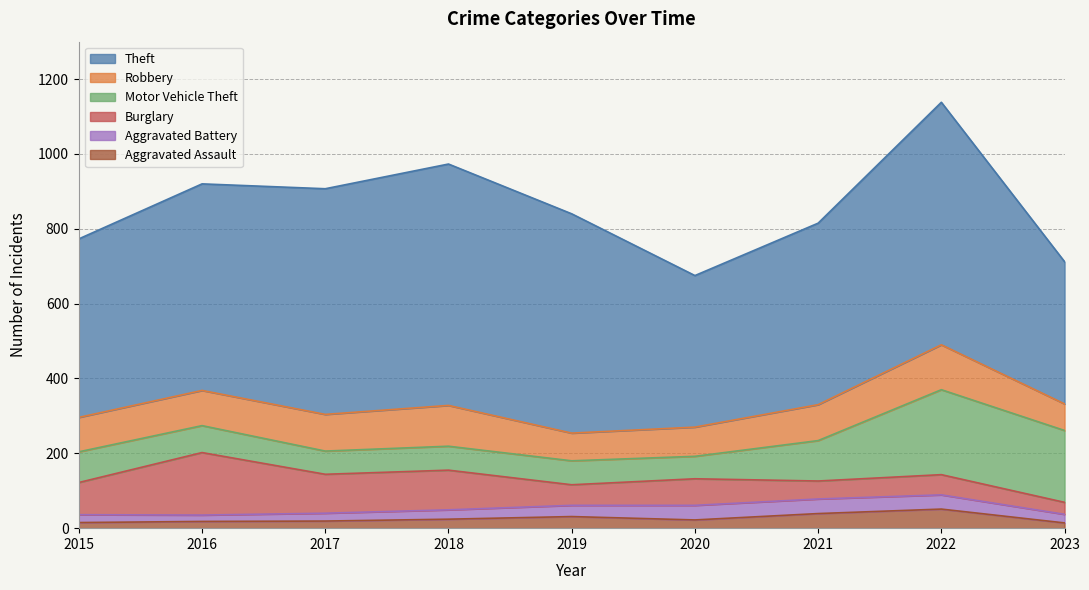

At which label does Theft reach its minimum?

2023